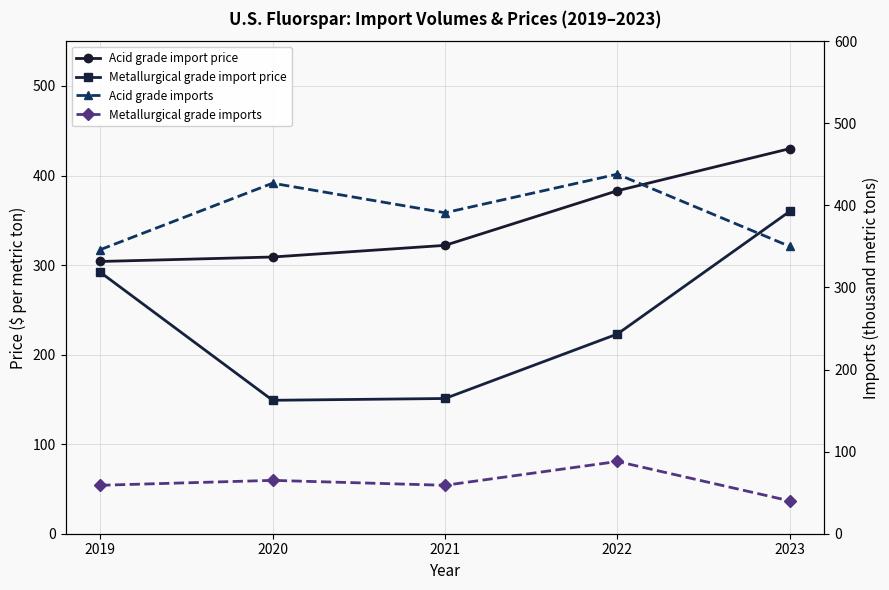

Which series has the largest total across all categories?

Acid grade imports